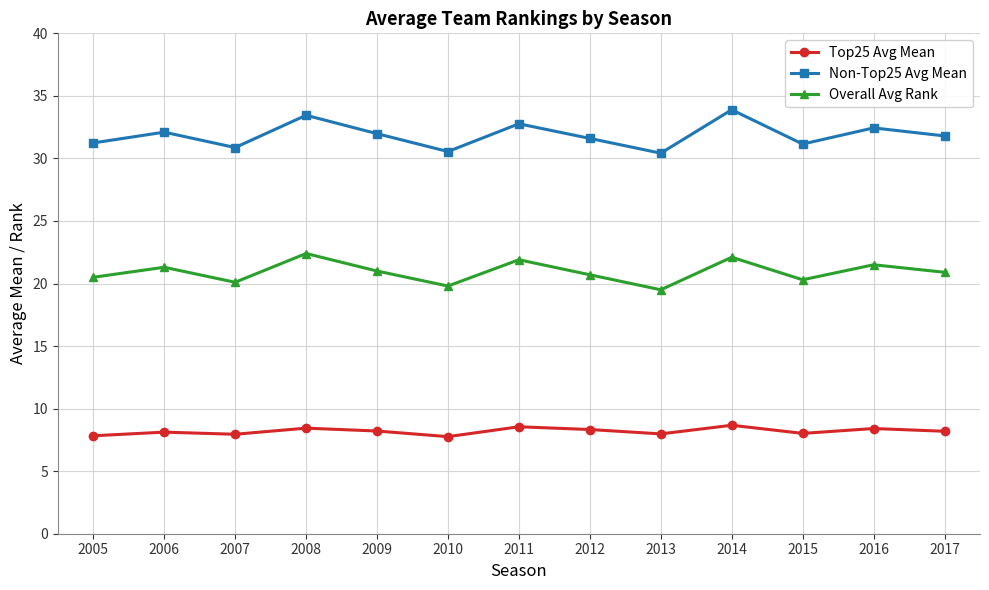

How many series are shown in this chart?

3